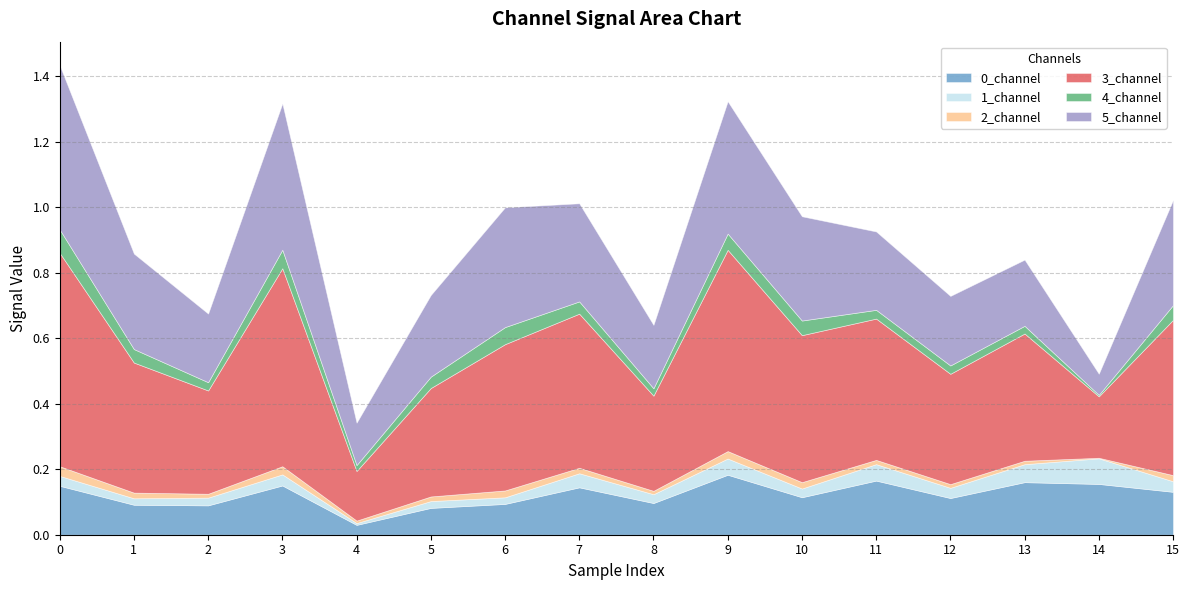

Where is 5_channel nearest to the value 0?

14